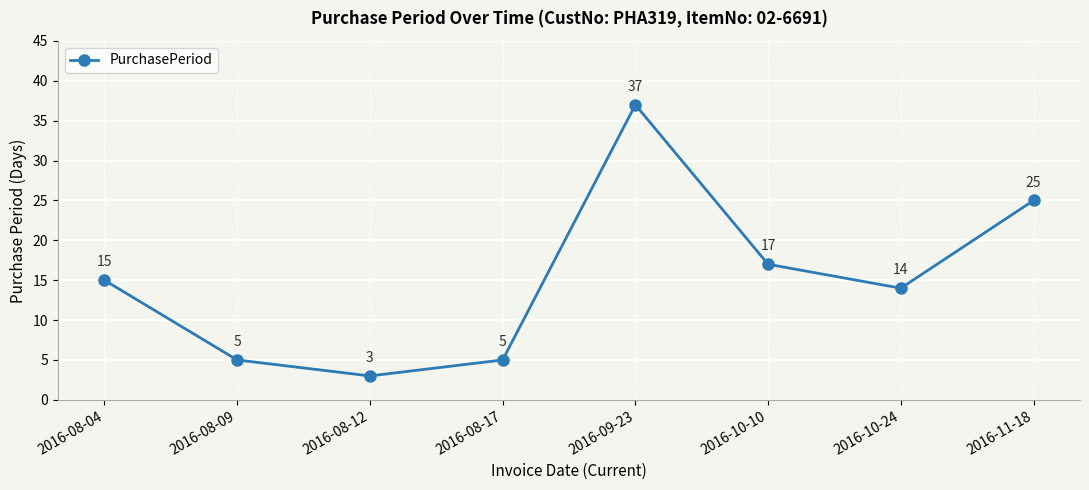

Reading right to left, list all the values displayed in this chart.

2016-11-18=25	2016-10-24=14	2016-10-10=17	2016-09-23=37	2016-08-17=5	2016-08-12=3	2016-08-09=5	2016-08-04=15